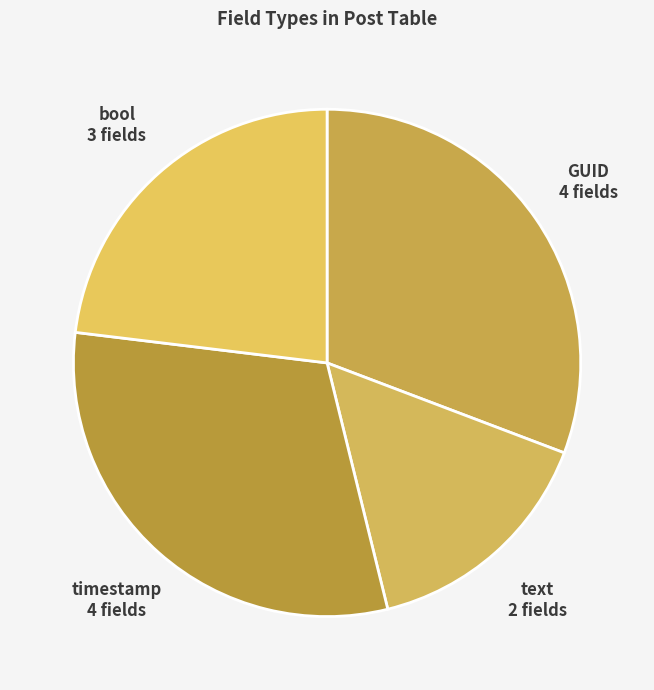

Is the sum of text and GUID greater than half?

No